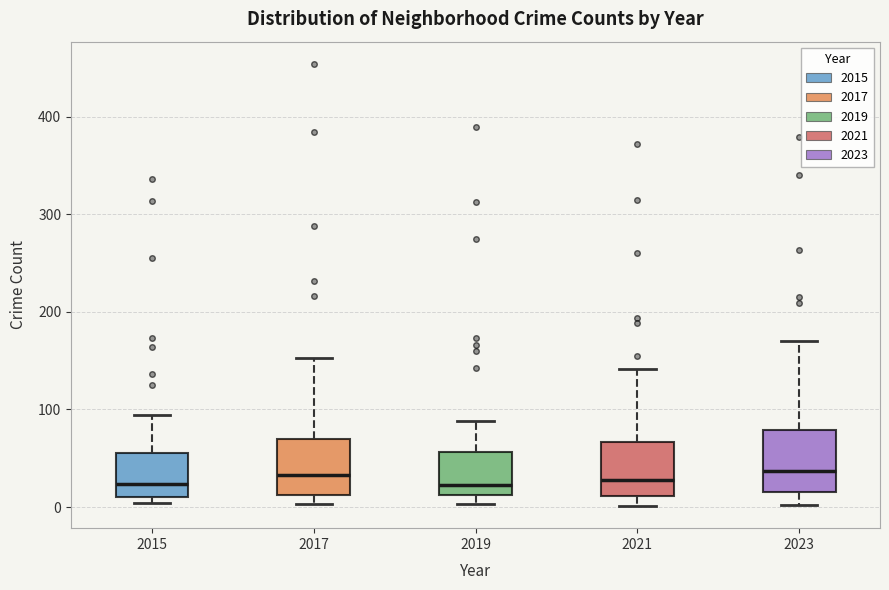

Where does the median line of the box at x = 2019 sit on the y-axis? The values are not printed on the chart, so give them approximately, as read against the axis.

20